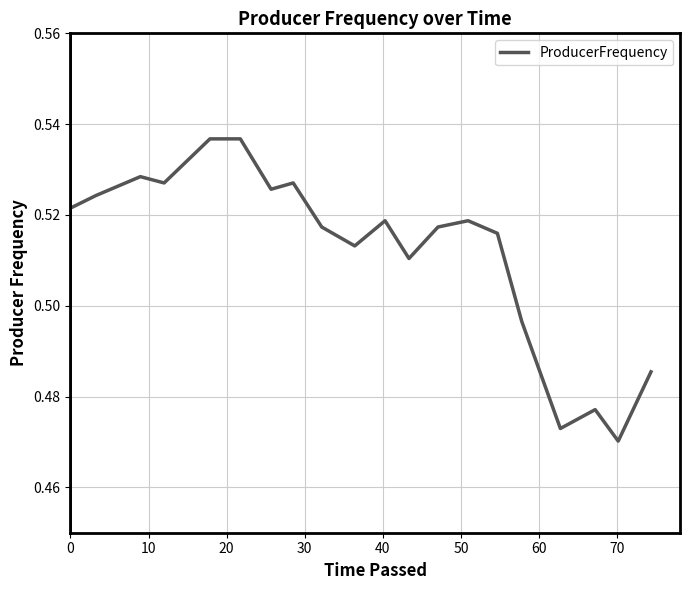

Does the chart have visible grid lines?

Yes